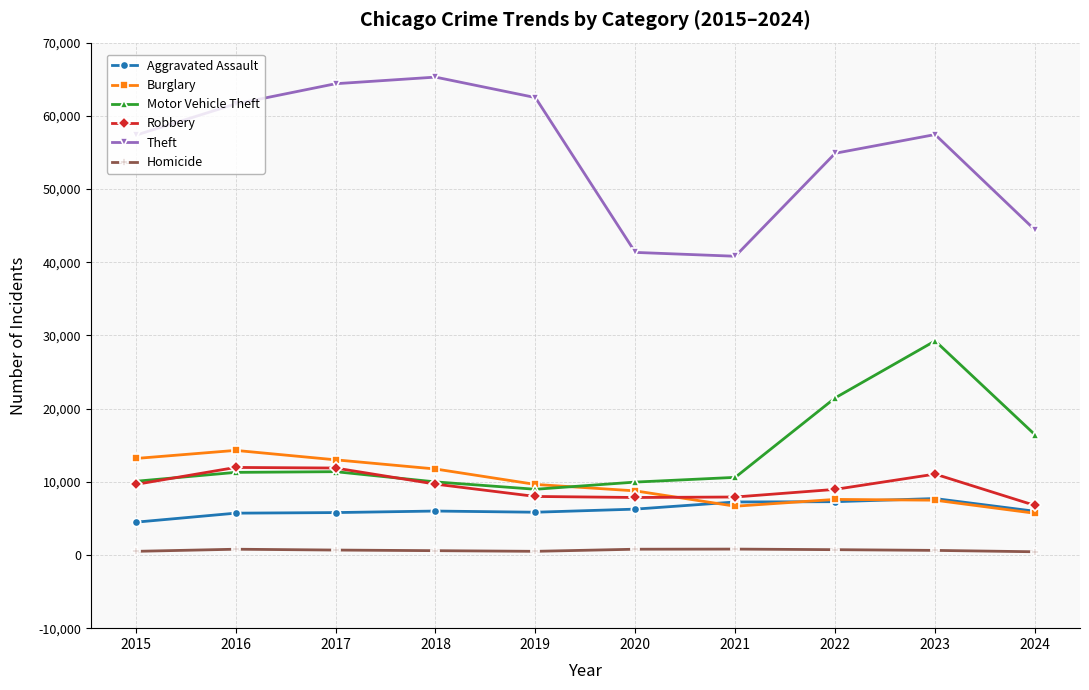

True or false: Burglary and Theft cross at least once.

False